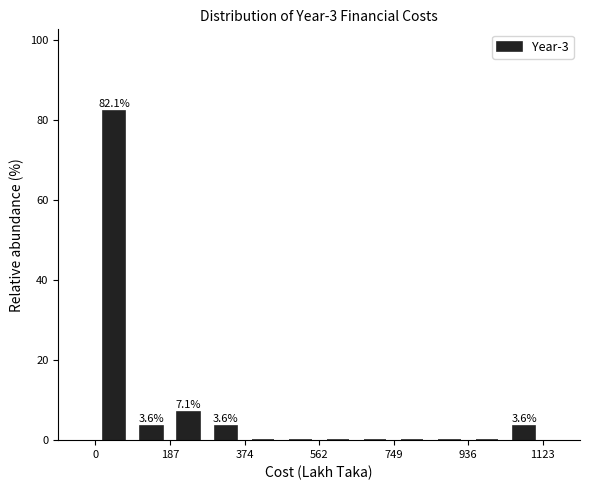

Over which range of the x-axis is the bar tallest?

0 to 100